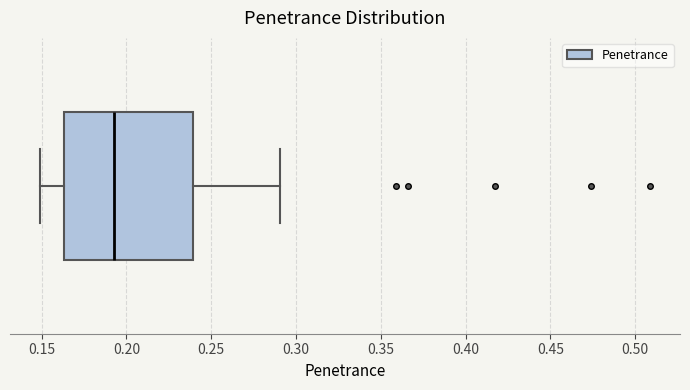

Transcribe this box plot: give where the median line is, the range the box spans, and where the two whiskers end, as read against the x-axis. The values are not printed on the chart, so give them approximately, as read against the axis.

median 0.195, box 0.165 to 0.240, whiskers 0.150 to 0.290